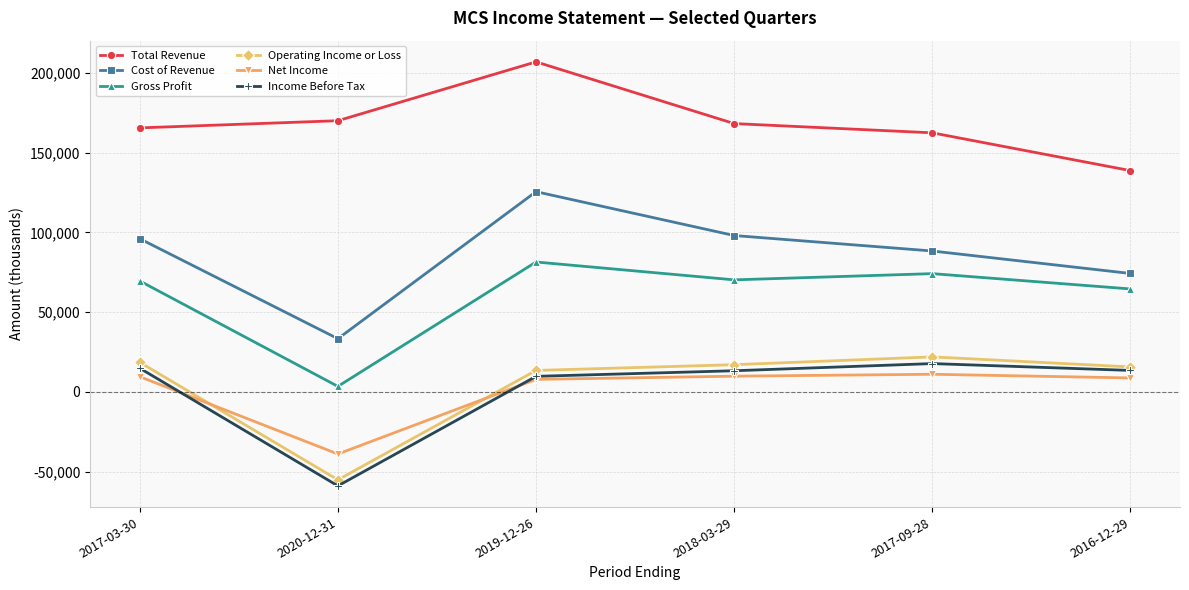

True or false: Gross Profit and Operating Income or Loss intersect in this chart.

False